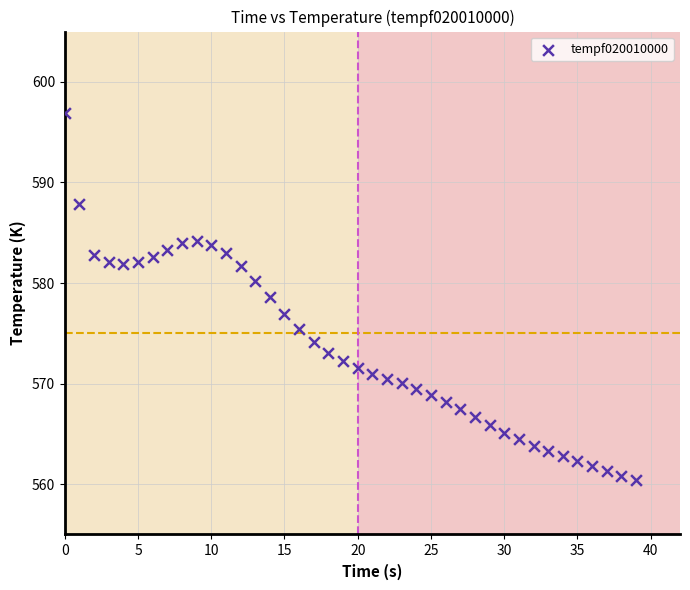

What is the range of Y values (max minus min)?

36.6